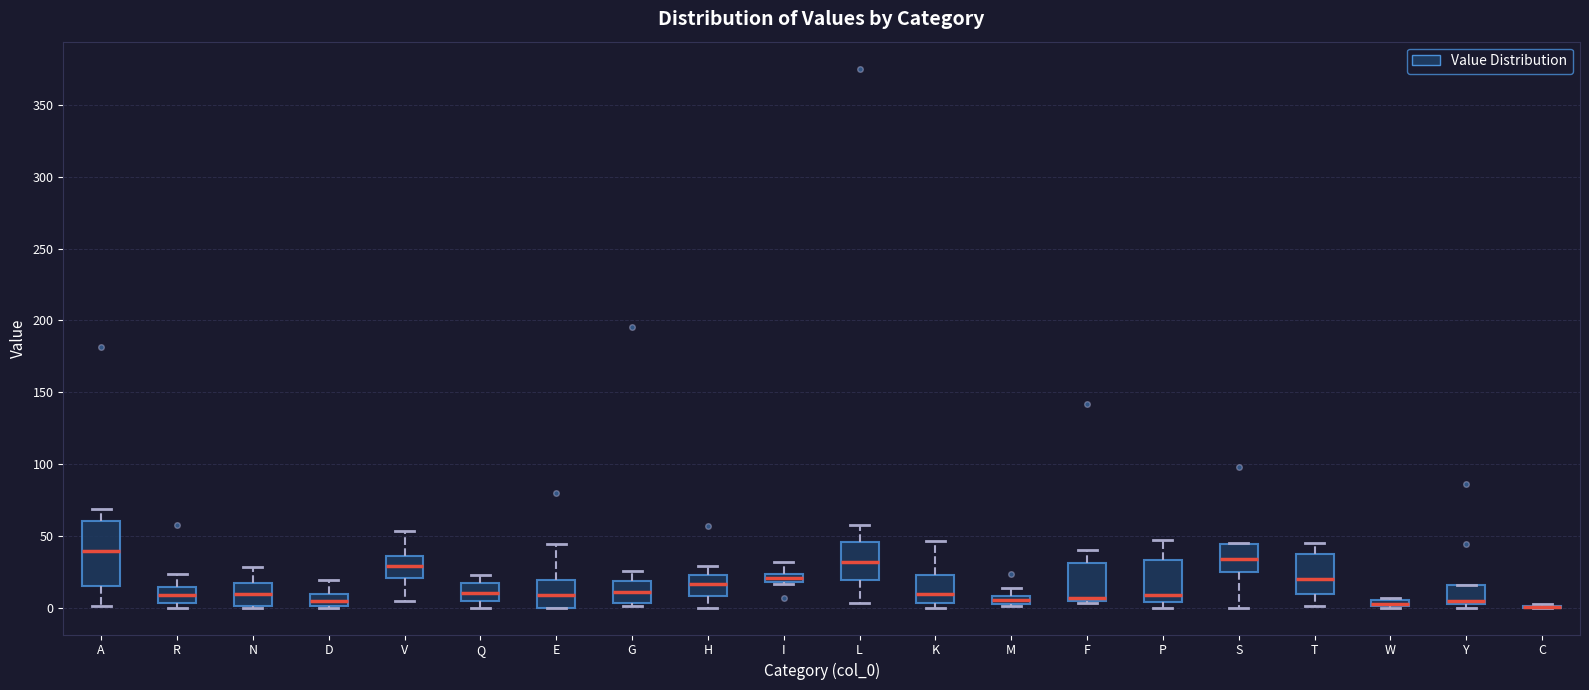

Which box is the tallest, from its lower edge to its upper edge?

A